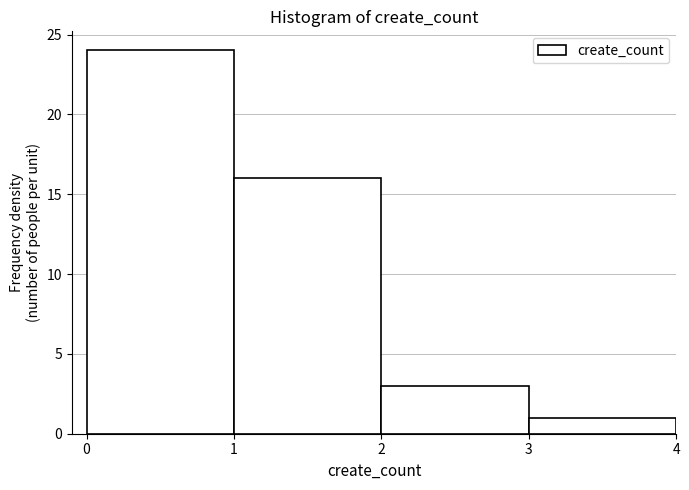

Reading left to right, transcribe this chart: for each bar, give the range it covers on the x-axis and its height. The values are not printed on the chart, so give them approximately, as read against the axis.

0 to 1: 24
1 to 2: 16
2 to 3: 3
3 to 4: 1